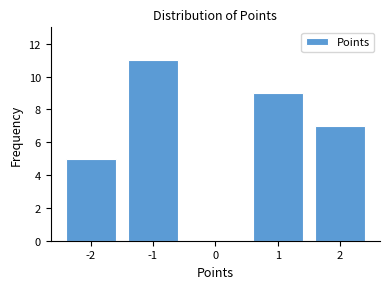

Reading left to right, transcribe this chart: for each bar, give the range it covers on the x-axis and its height. The values are not printed on the chart, so give them approximately, as read against the axis.

-2.5 to -1.5: 5
-1.5 to -0.5: 11
-0.5 to 0.5: 0
0.5 to 1.5: 9
1.5 to 2.5: 7